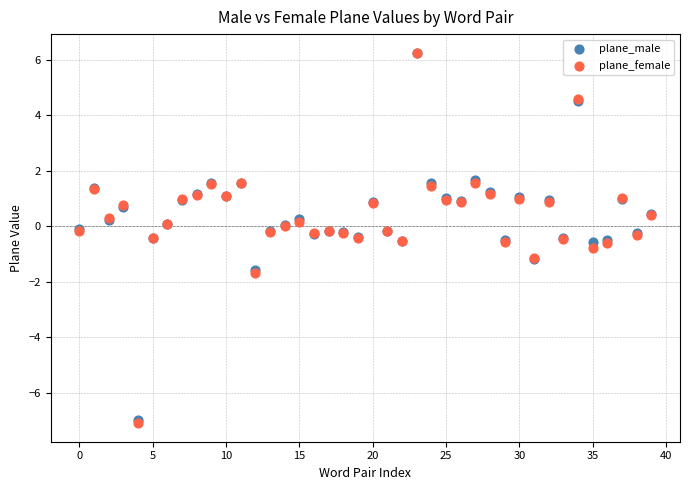

What are all the series names shown in the legend?

plane_male, plane_female